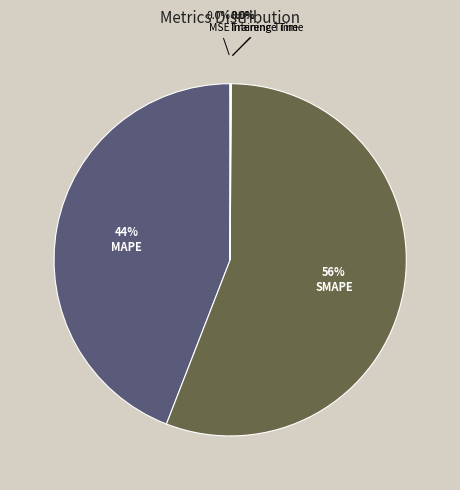

To the nearest percent, what is the difference between the Inference Time and MAPE slice percentages?

44%